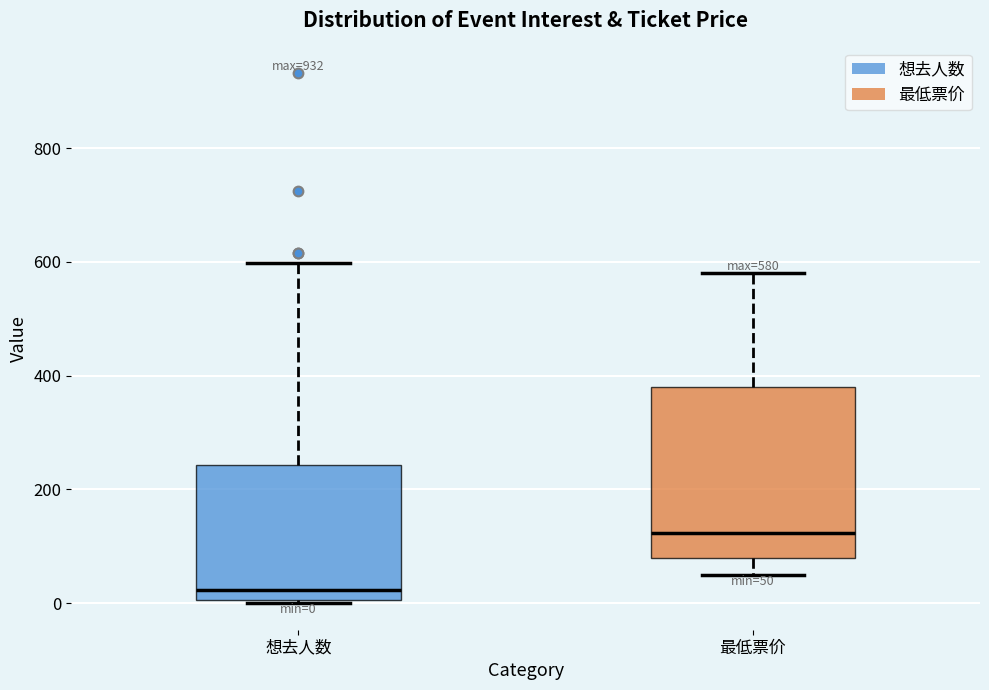

Comparing the boxes themselves (not the whiskers), which one is the tallest?

最低票价